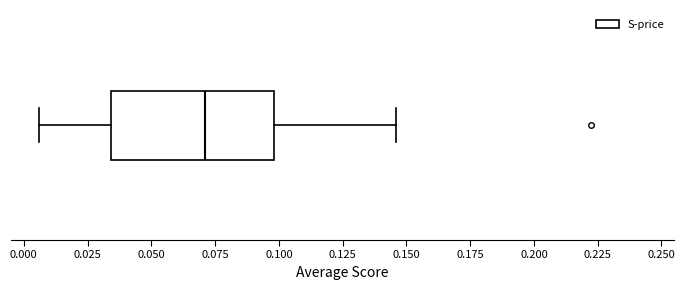

Transcribe this box plot: give where the median line is, the range the box spans, and where the two whiskers end, as read against the x-axis. The values are not printed on the chart, so give them approximately, as read against the axis.

median 0.070, box 0.035 to 0.100, whiskers 0.005 to 0.145